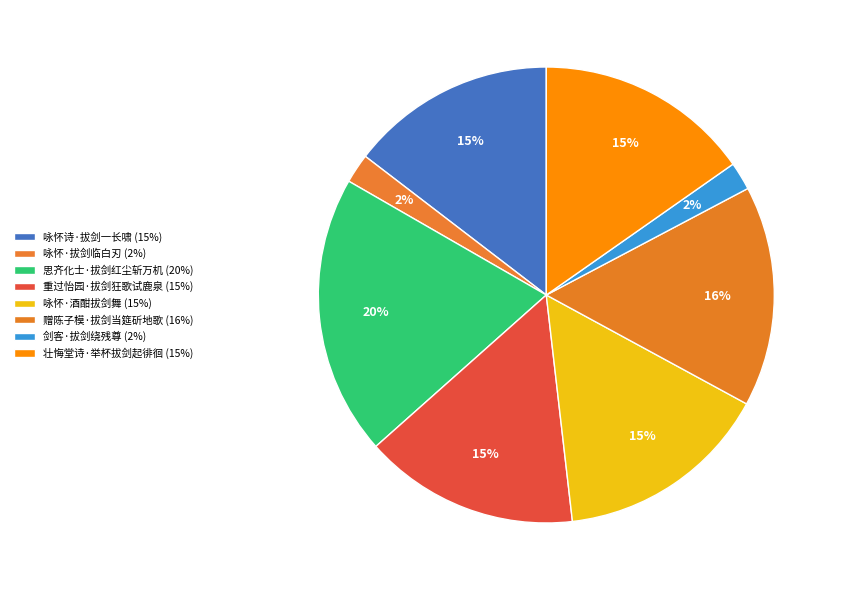

True or false: 剑客·拔剑绕残尊 accounts for 10% of the total.

False